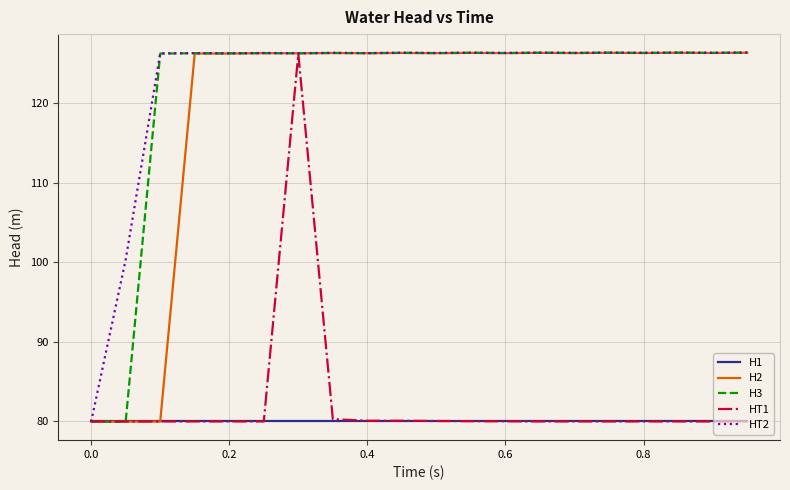

What are all the series names shown in the legend?

H1, H2, H3, HT1, HT2